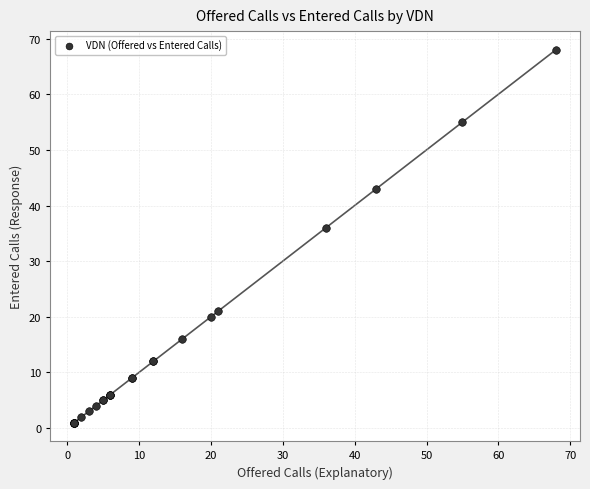

What Y value in the scatter plot is closest to 34?

36